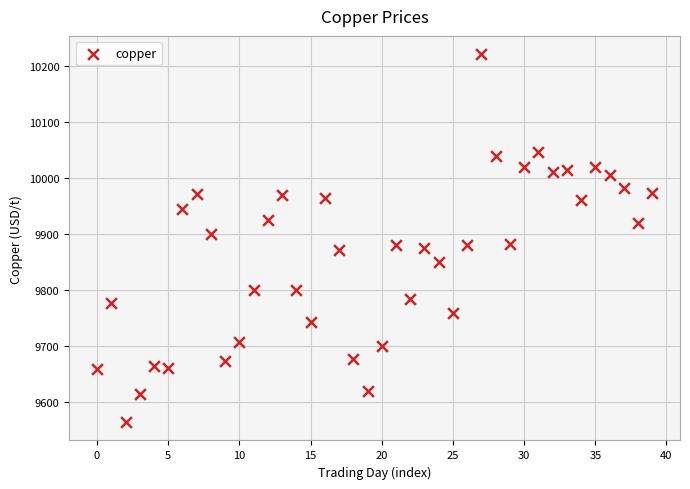

What is the range of Y values (max minus min)?

655.5